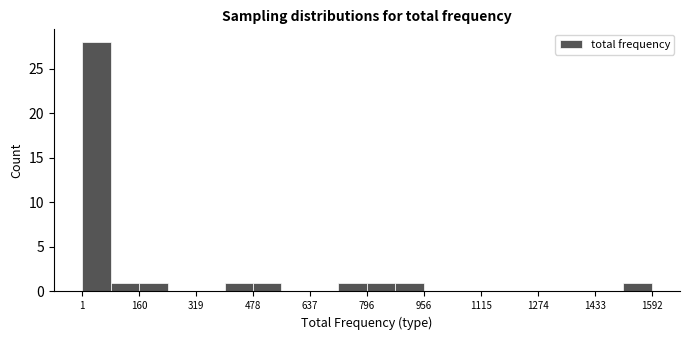

Around what value on the x-axis is the tallest bar? Give the approximate position of its centre, as read against the axis.

40